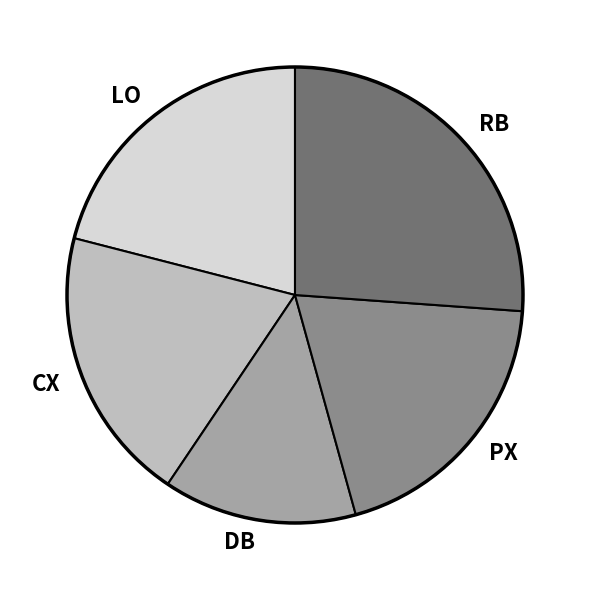

What is the largest slice in the pie chart?

RB